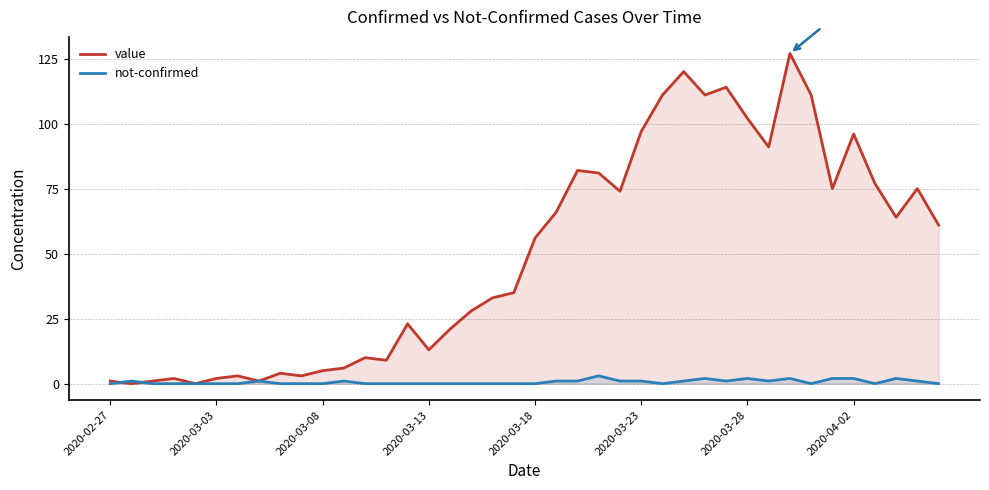

What is the maximum value for value?

127